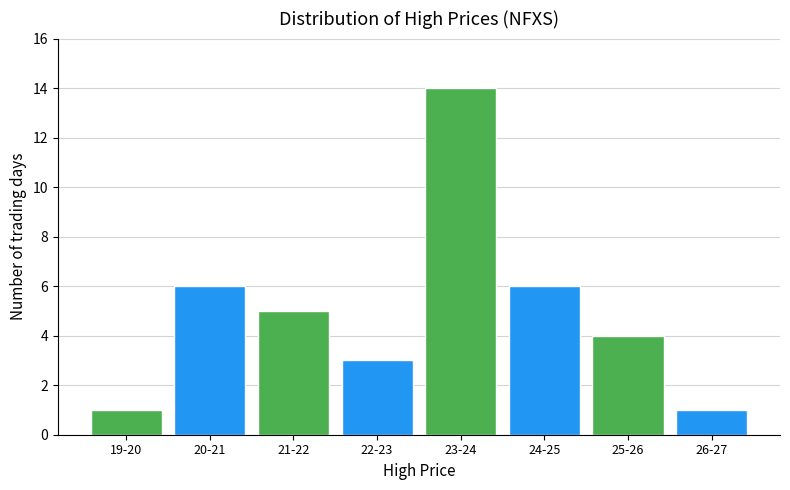

What is the spread (max minus min) of values at 25-26?

3